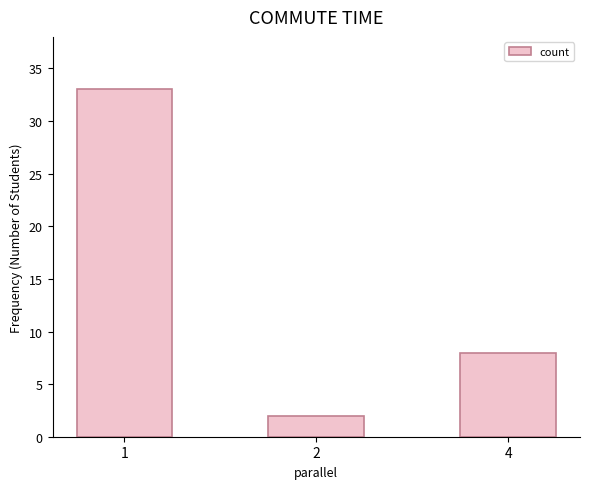

What is the difference between the maximum and minimum values?

31